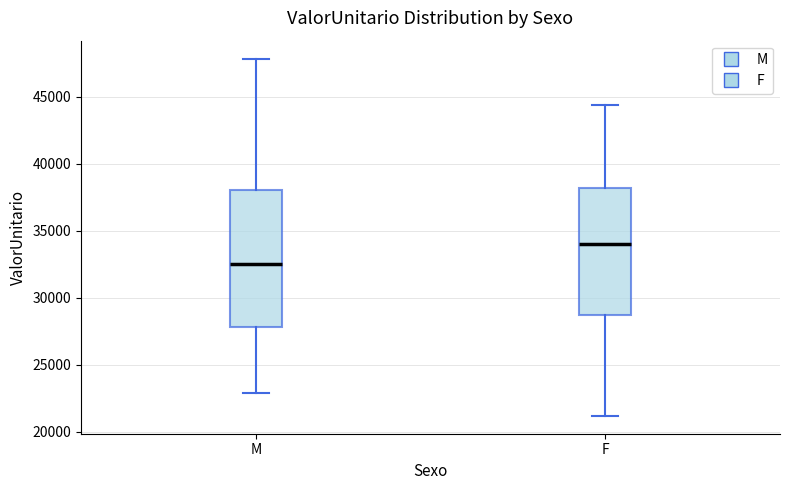

Reading left to right, read every box against the y-axis: the position of its median line, the range the box covers, and the ends of its whiskers. The values are not printed on the chart, so give them approximately, as read against the axis.

M: median 32500, box 28000 to 38000, whiskers 23000 to 48000
F: median 34000, box 28500 to 38000, whiskers 21000 to 44500